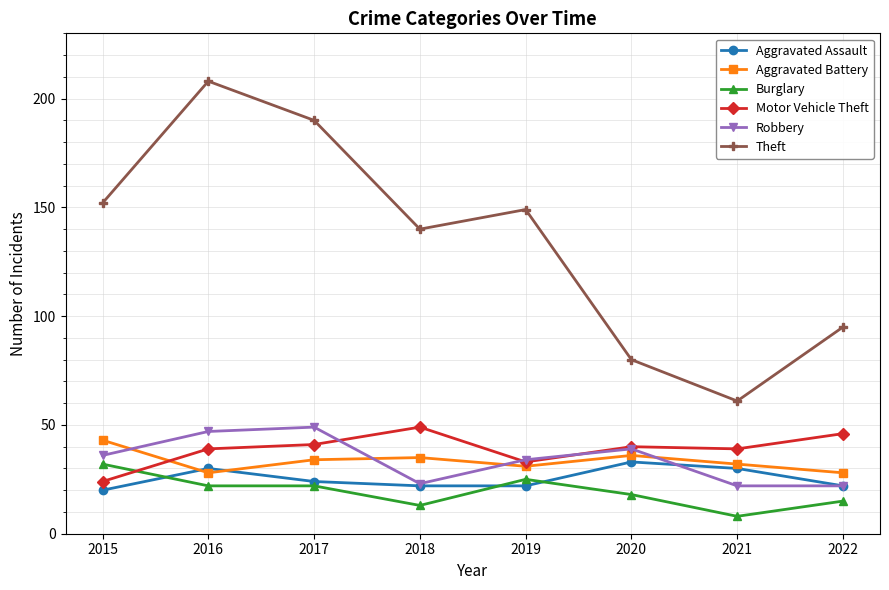

True or false: Burglary and Aggravated Battery cross at least once.

False